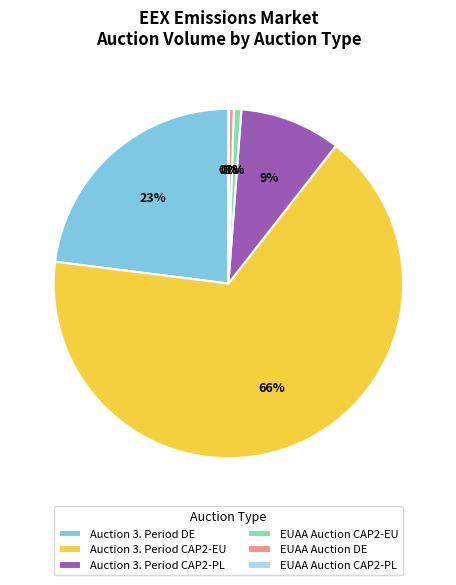

To the nearest percent, what portion does EUAA Auction CAP2-EU represent?

1%